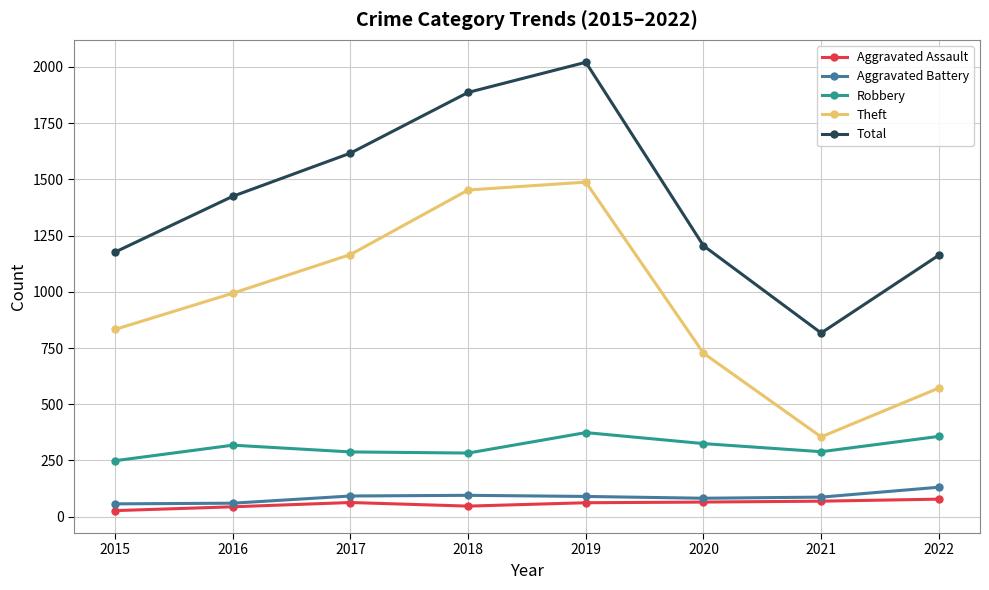

What is the difference between the highest and lowest values at 2022?

1085